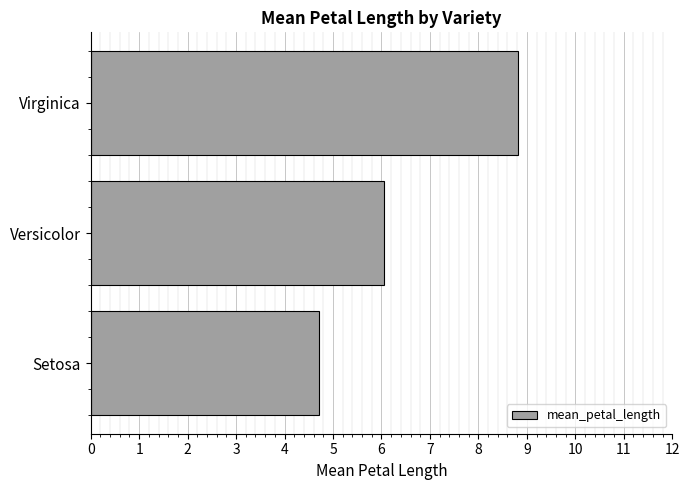

Are the bars grouped side by side (vs. stacked)?

No